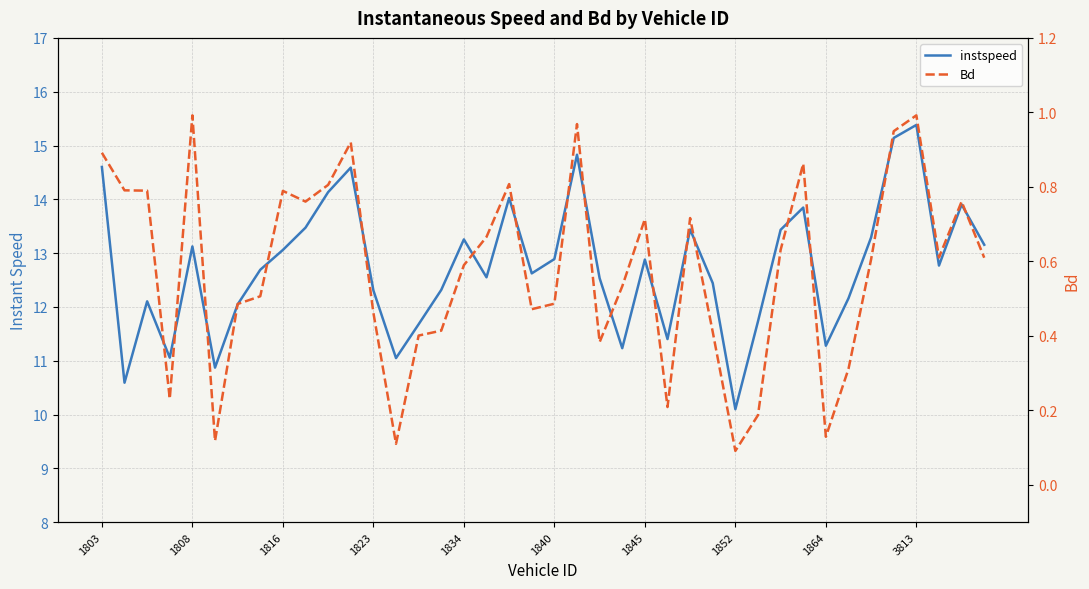

Is it true that instspeed equals 26.3 at 3813?

False